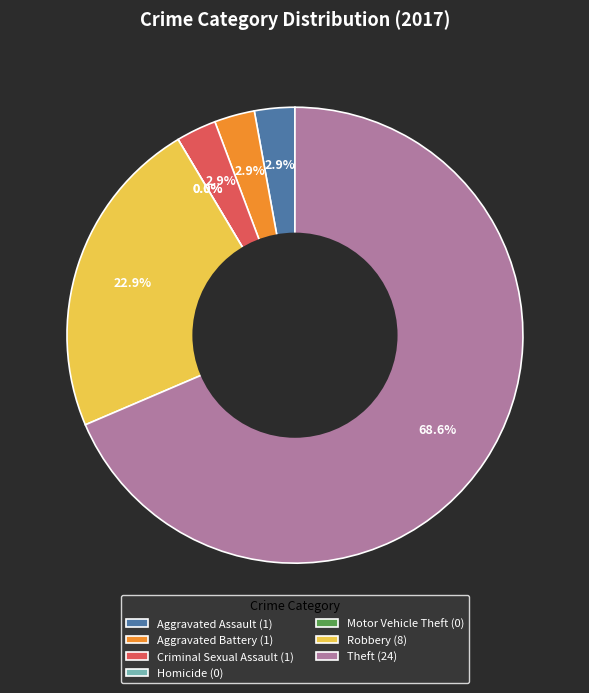

To the nearest percent, what percentage of the pie is Robbery?

23%